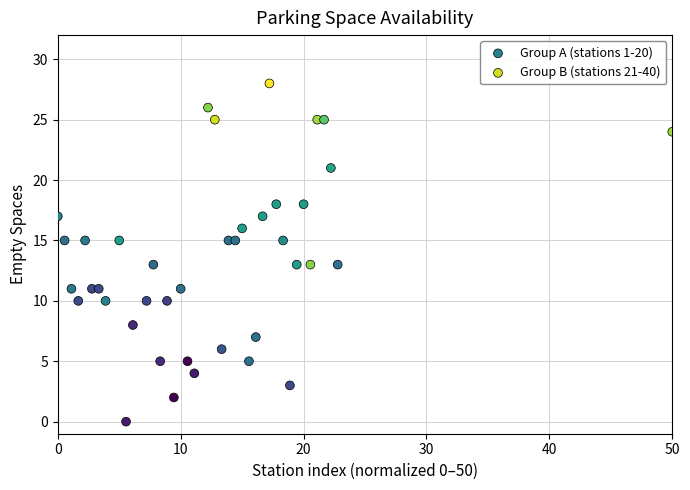

Which series reaches the minimum Y coordinate?

Group A (stations 1-20)